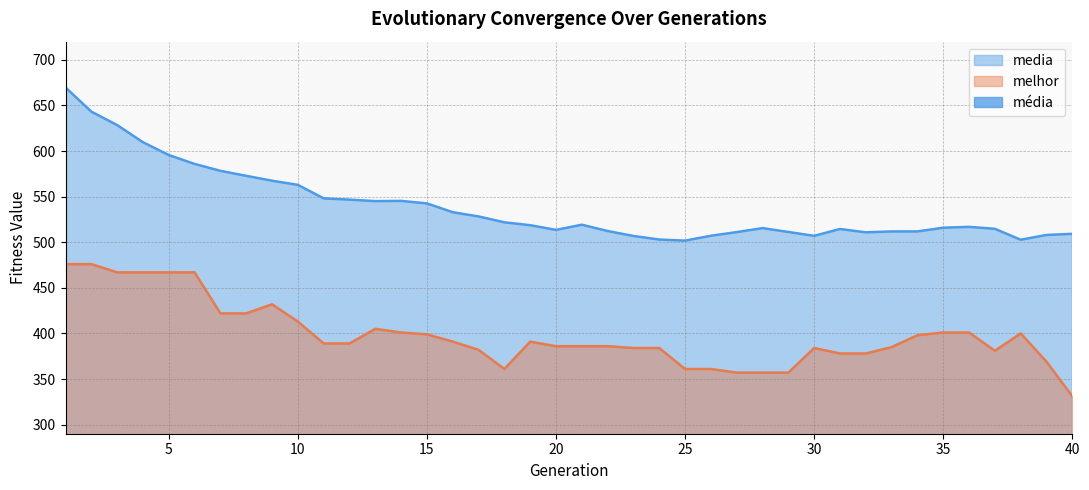

What is the lowest value of the melhor series?

331.0